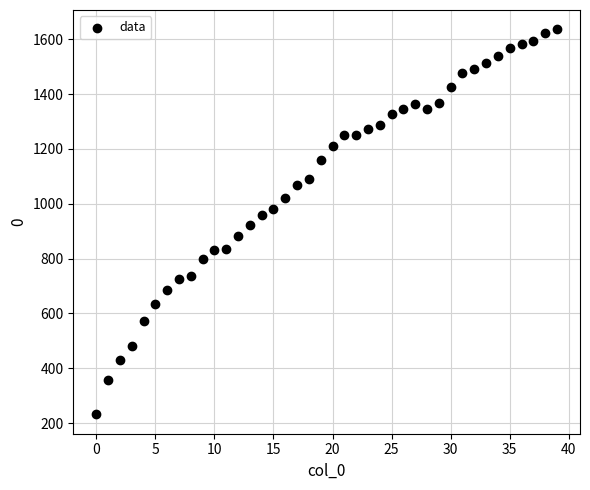

What is the range of Y values (max minus min)?

1404